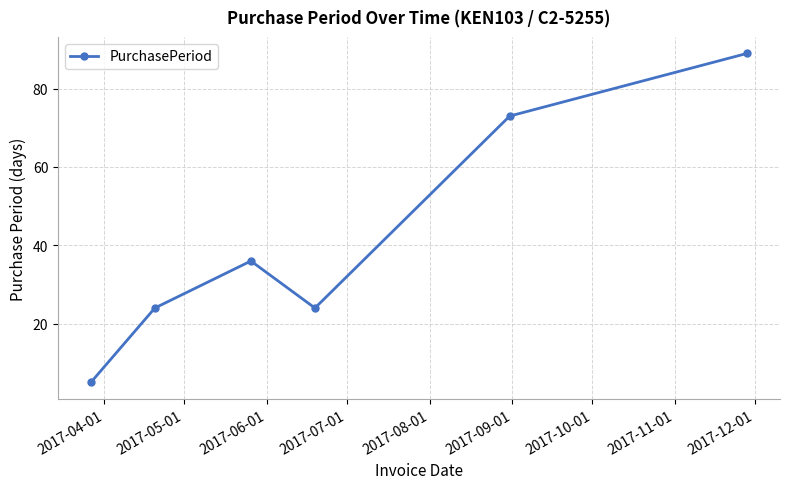

What is the value of the 2nd point from the left?

24